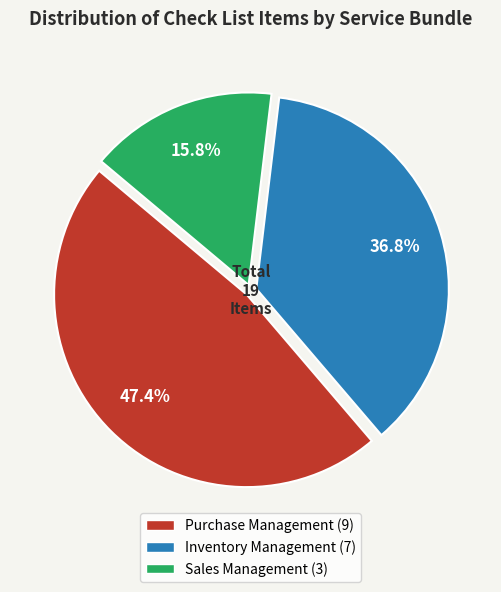

Is it true that Purchase Management is 47% of the pie?

True